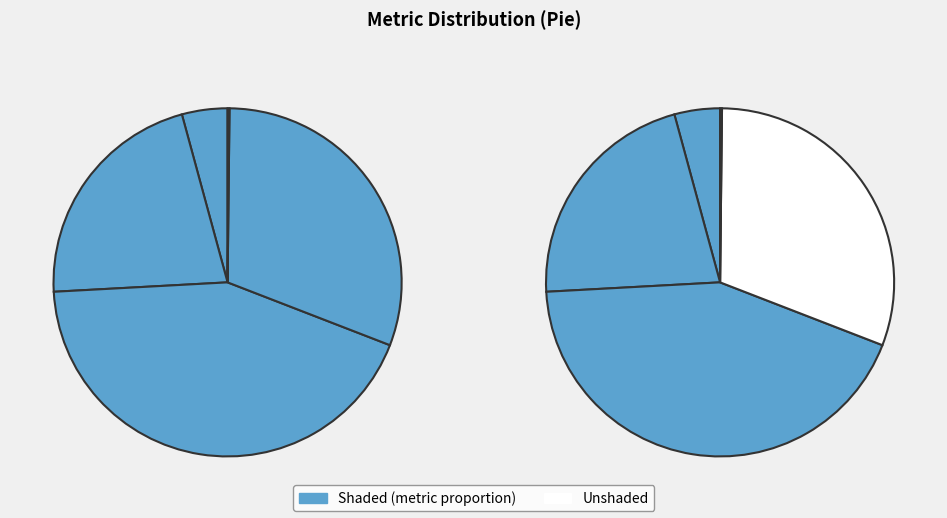

To the nearest percent, what is the combined percentage of SMAPE and Inference Time?

43%